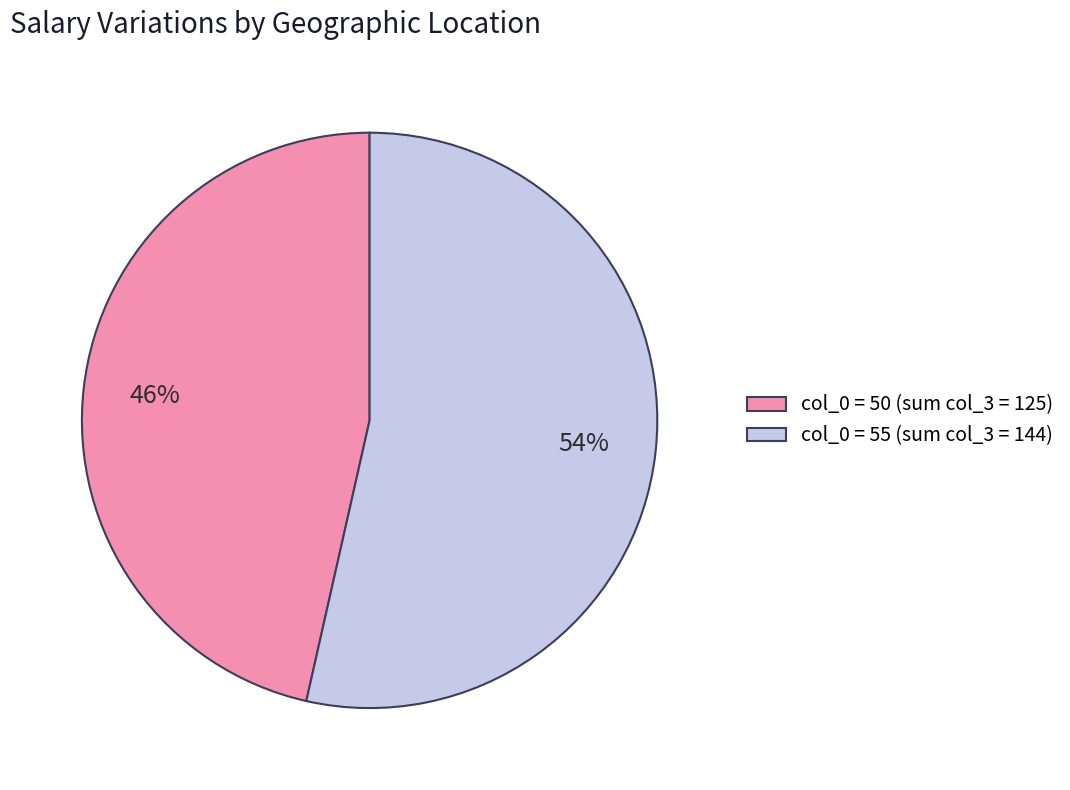

What is the largest slice in the pie chart?

col_0 = 55 (sum col_3 = 144)